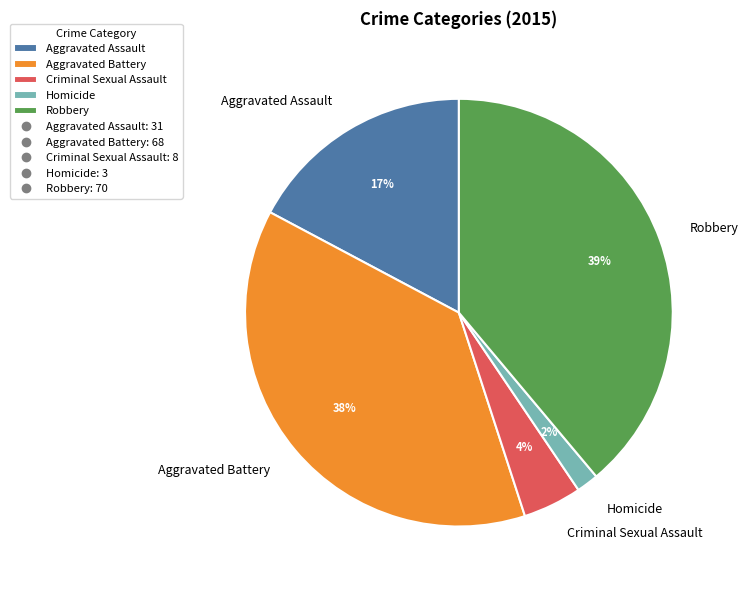

Between Aggravated Assault and Robbery, which is larger?

Robbery